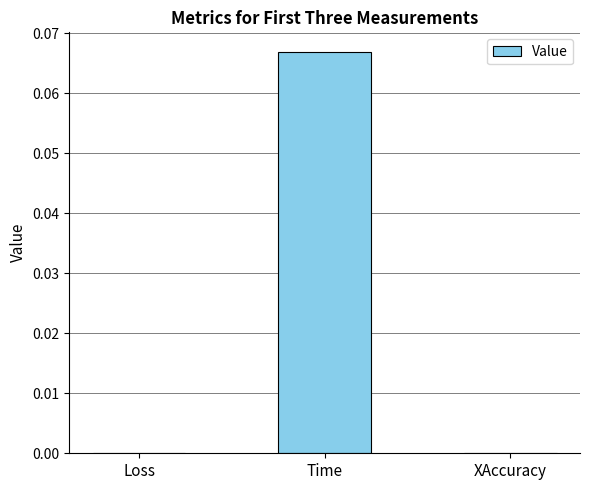

Which has a higher value, Time or Loss?

Time